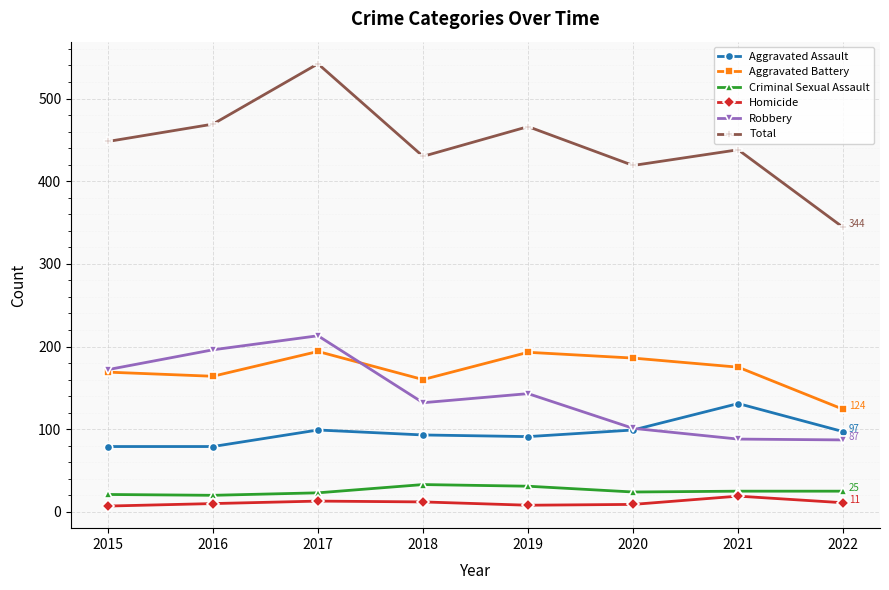

True or false: Robbery has a value of 22 at 2022.

False